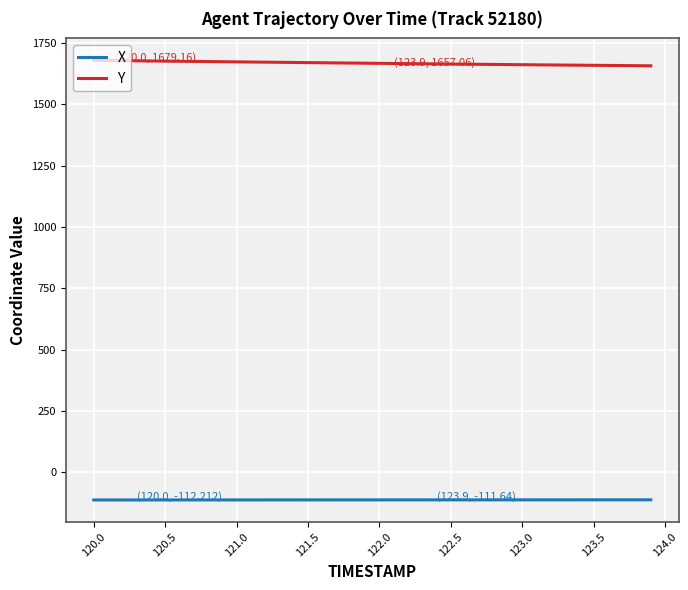

True or false: X and Y intersect in this chart.

False